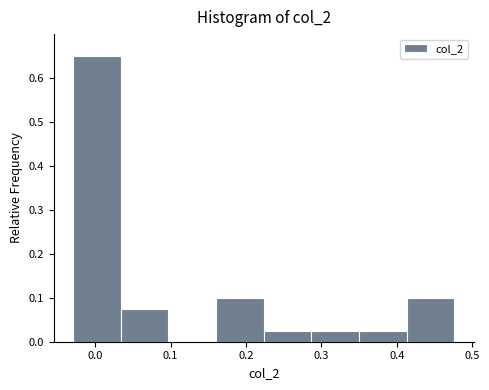

How tall is the bar that spans 0.22 to 0.29 on the x-axis? Neither the bar edges nor the heights are printed on the chart, so give them approximately, as read against the axes.

0.03